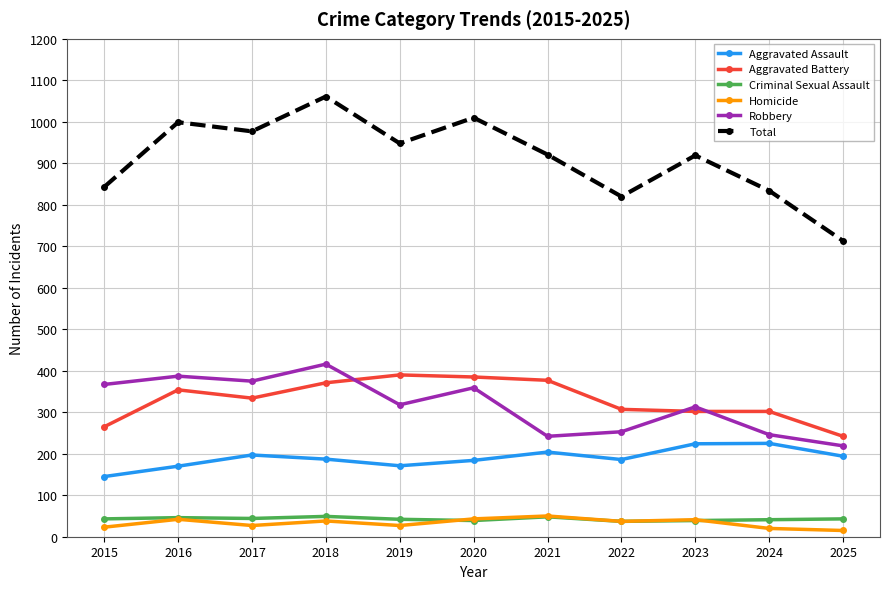

Between 2018 and 2025, which series saw the biggest shift?

Total